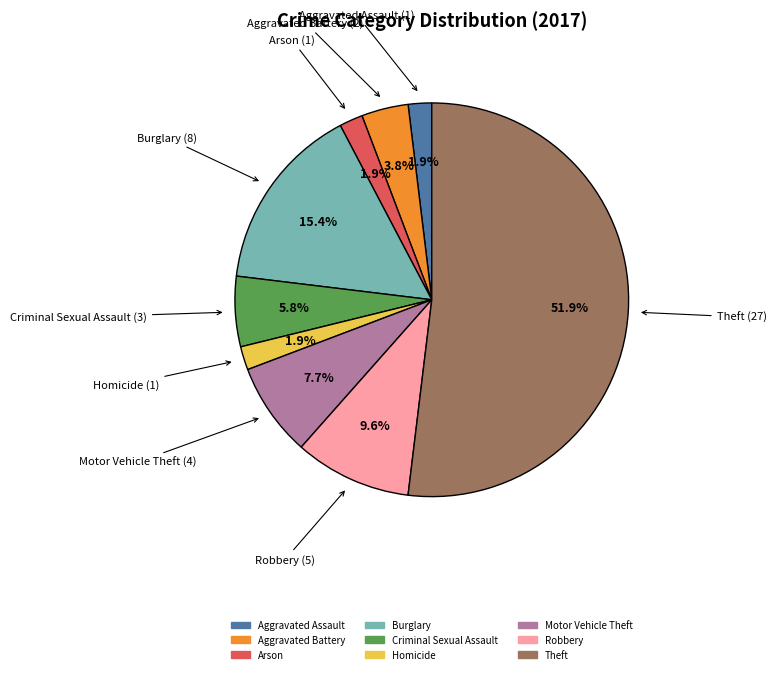

How many slices are in this pie chart?

9